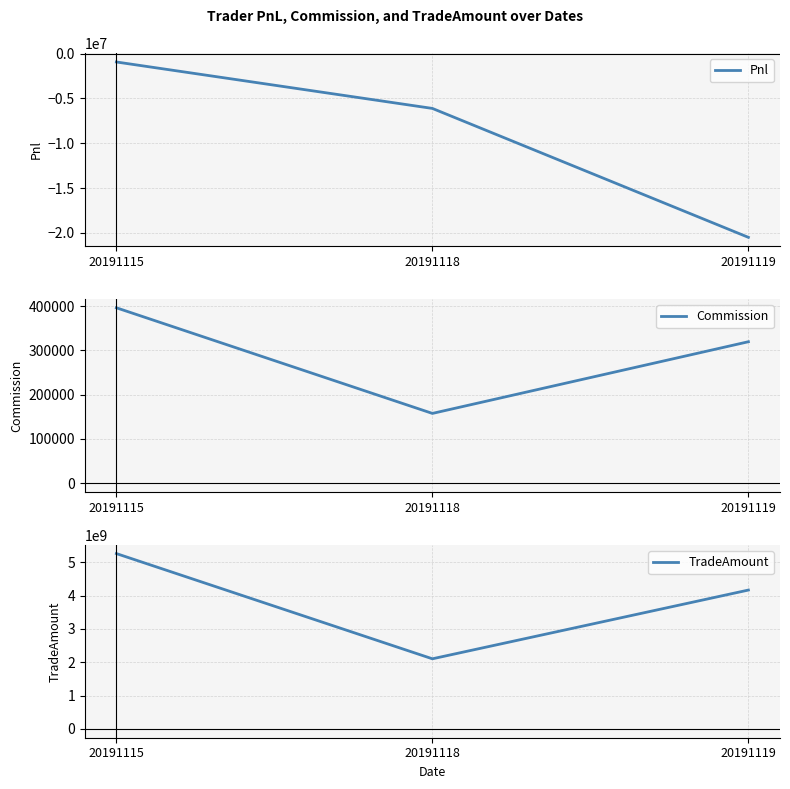

Which series changed the most between 20191118 and 20191119?

TradeAmount